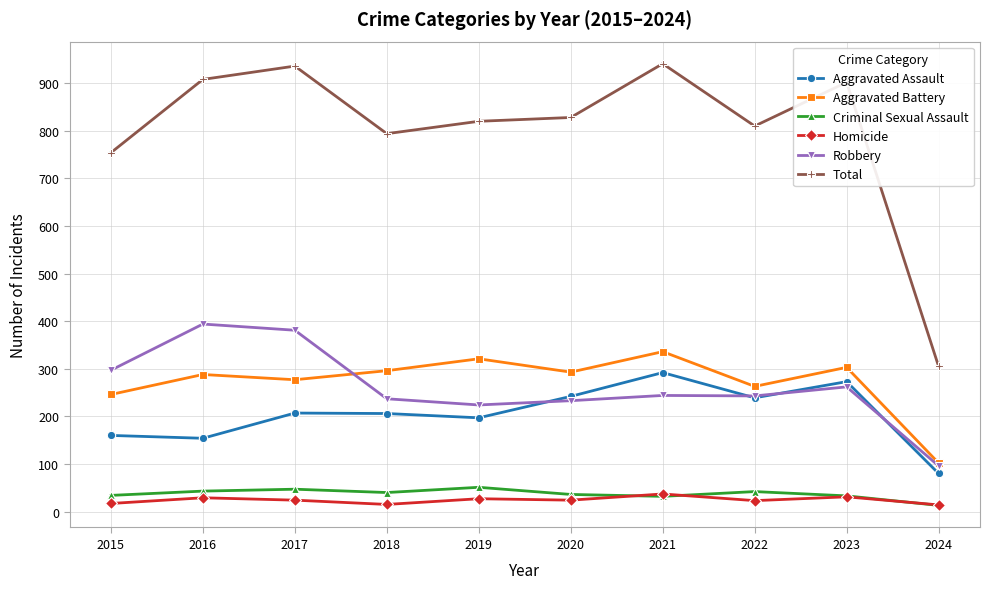

The value of Robbery at 2023 is 110. True or false?

False